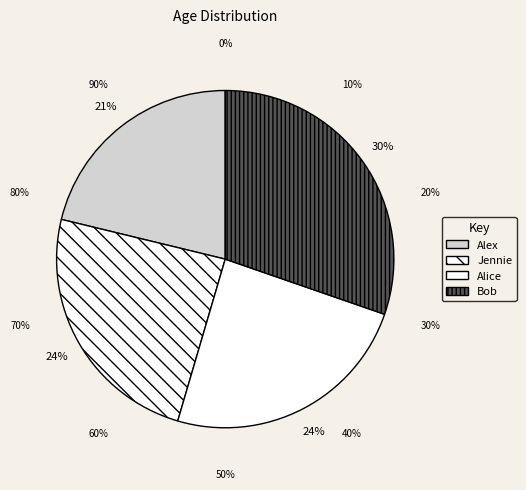

What portion of the pie excludes Jennie?

75.8%